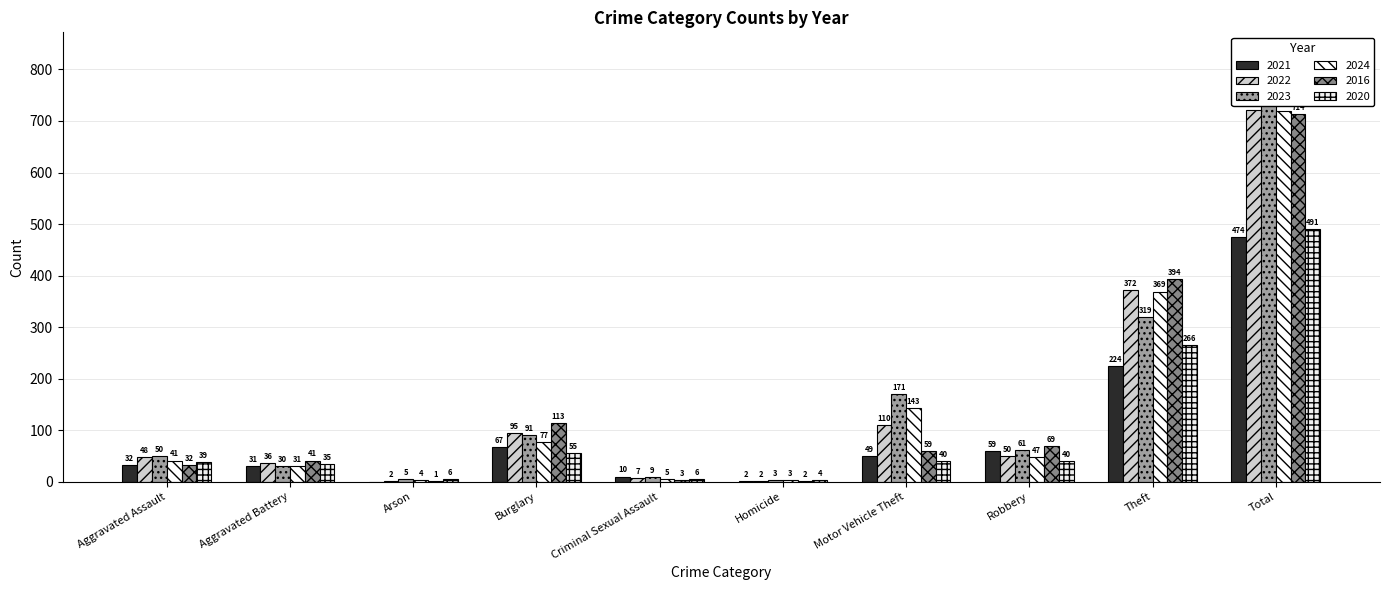

Is it true that 2016 equals 1 at Arson?

False